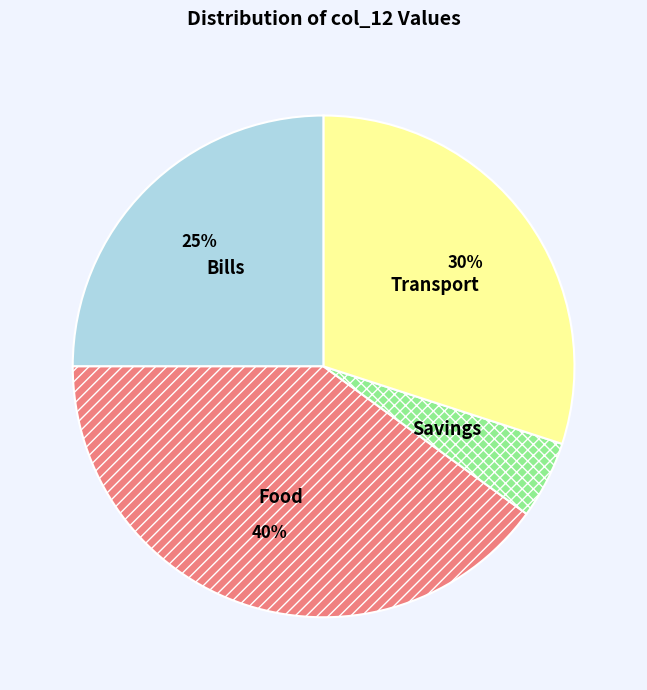

Is there any slice that represents more than half of the pie?

No